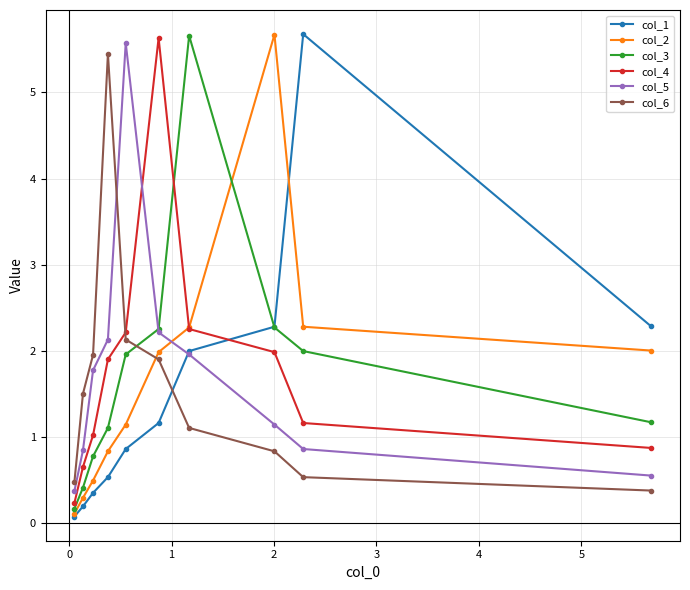

How many lines are shown in the chart?

6